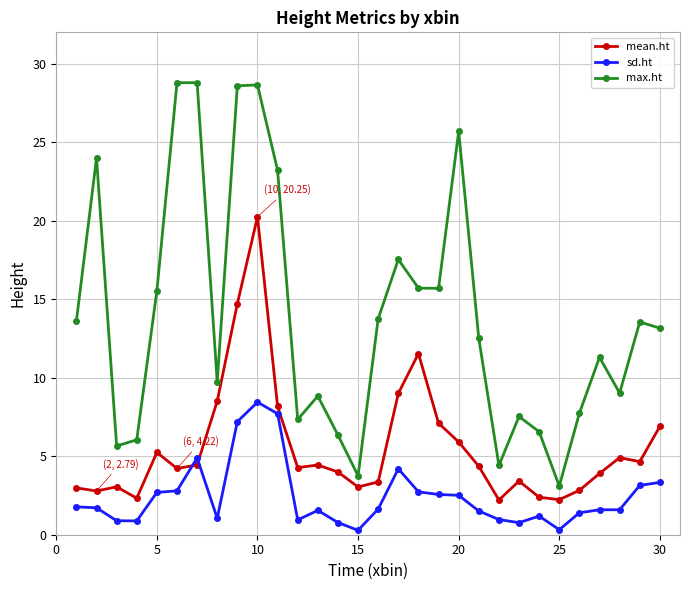

In mean.ht, how many points are higher than both neighbors (excluding endpoints)?

7